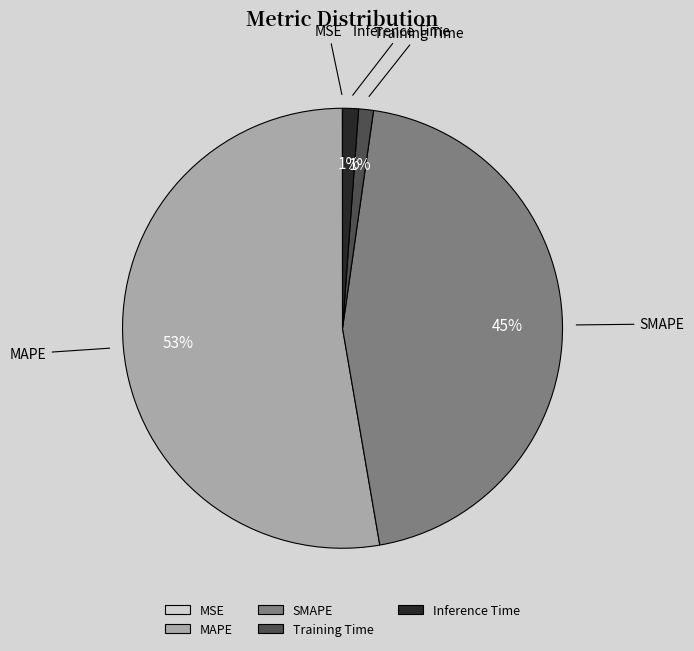

To the nearest percent, what is the difference between the MAPE and Inference Time slice percentages?

52%